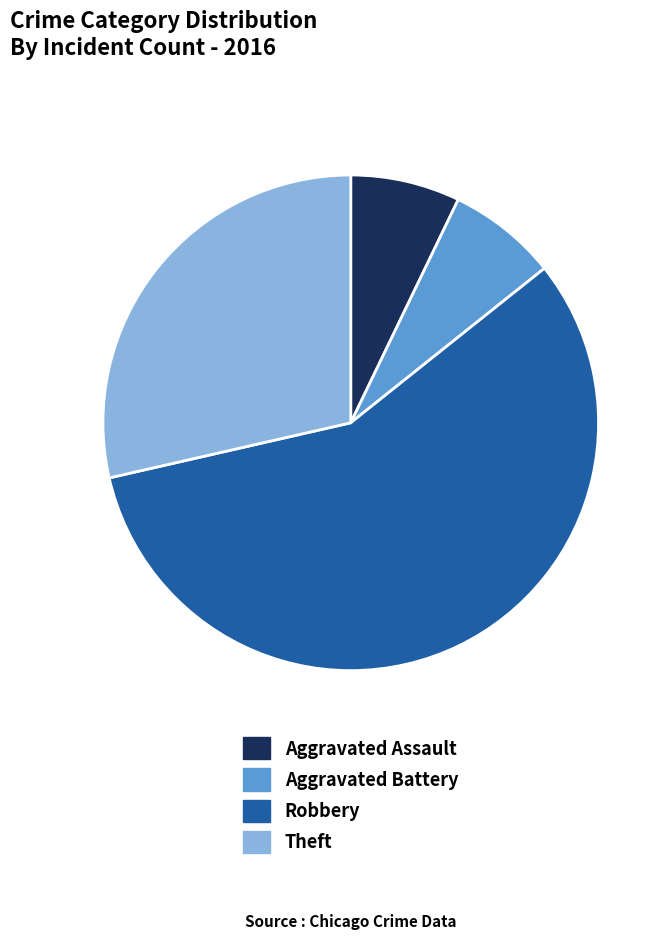

What is the ratio of the value at Theft to the value at Aggravated Assault?

4.0